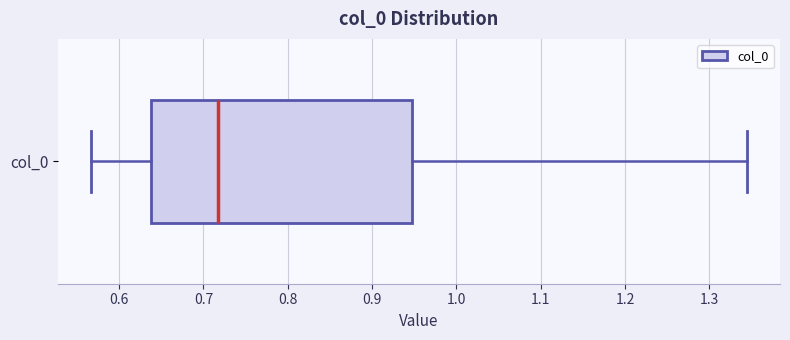

Read this box plot against the x-axis: the position of the median line, the range covered by the box, and the ends of both whiskers. The values are not printed on the chart, so give them approximately, as read against the axis.

median 0.72, box 0.64 to 0.95, whiskers 0.57 to 1.34